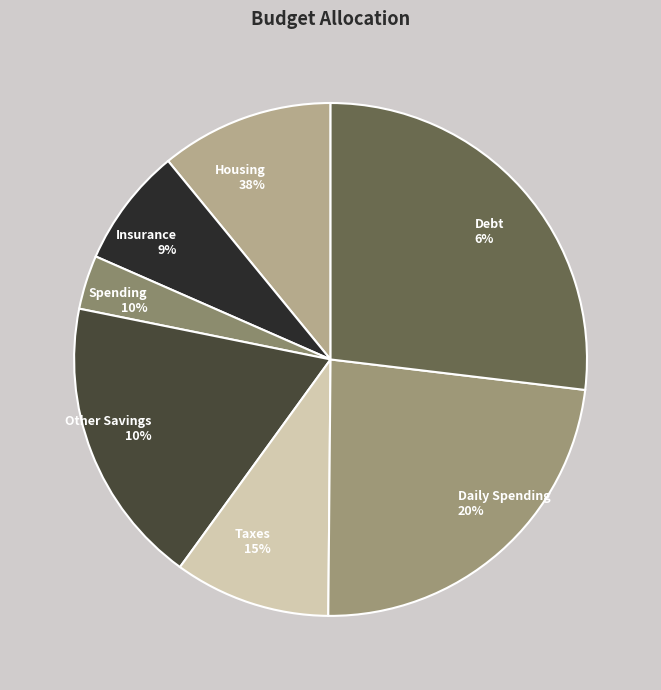

Count the number of slices in the pie.

7